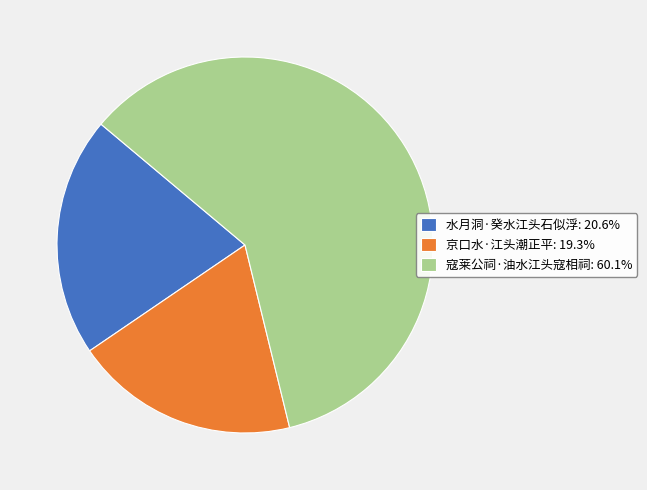

Which category has the smallest portion of the pie?

京口水·江头潮正平